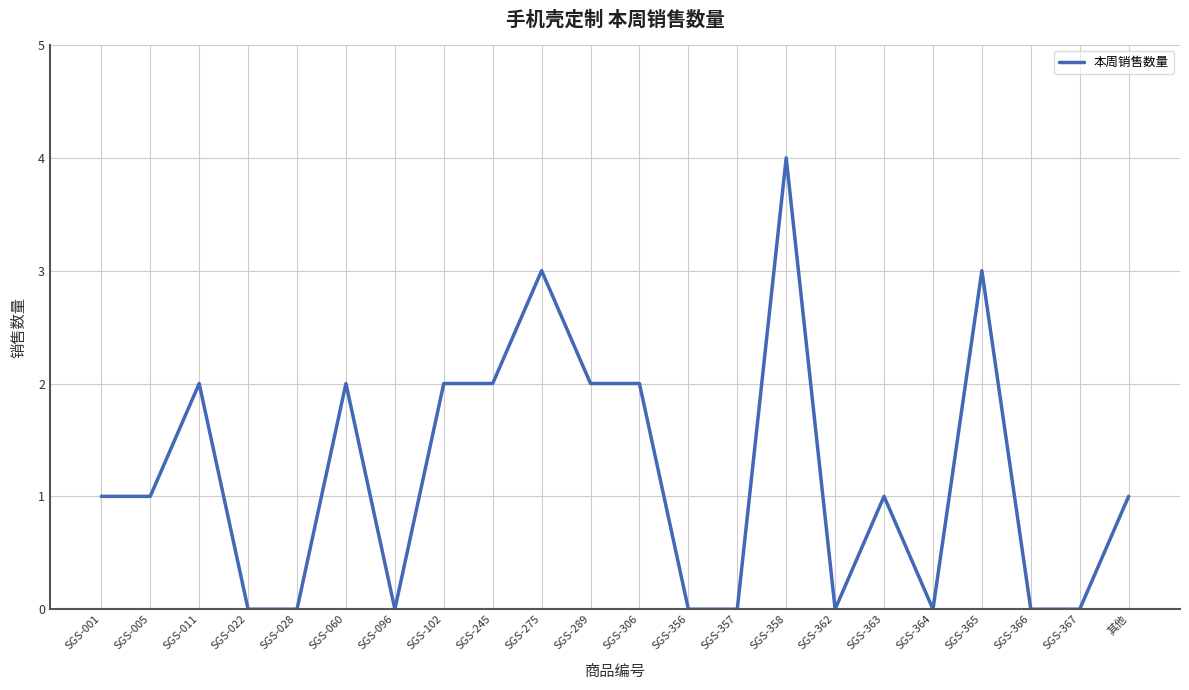

What position from the left is SGS-022?

4